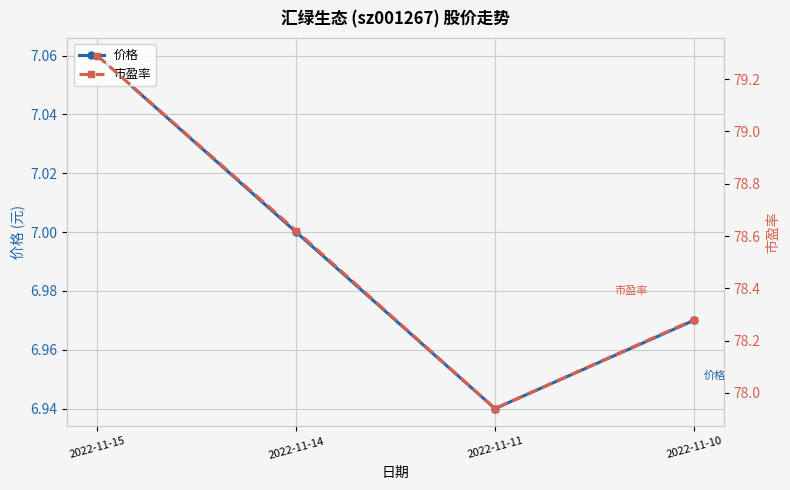

What is the approximate value of 市盈率 at 2022-11-10?

78.3